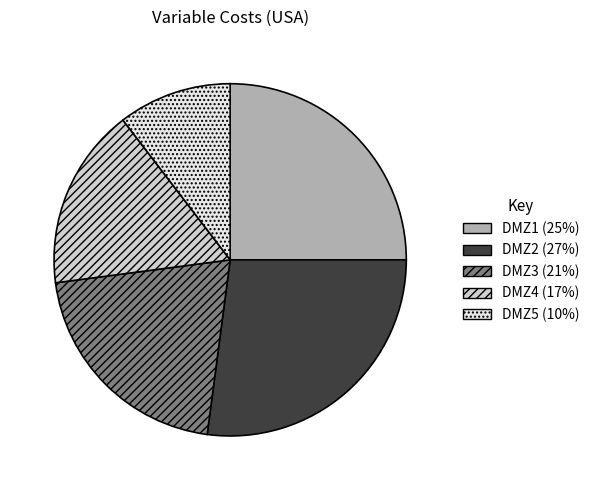

Do DMZ5 and DMZ3 together represent more than half of the pie?

No